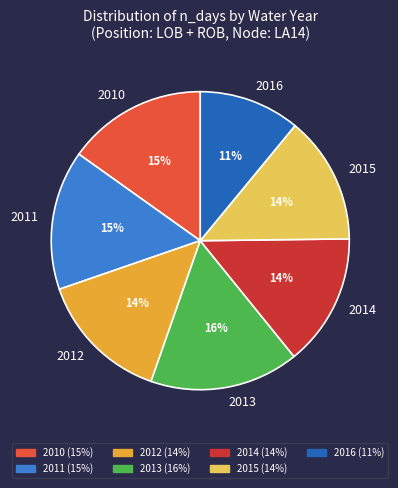

Between 2010 and 2013, which is larger?

2013